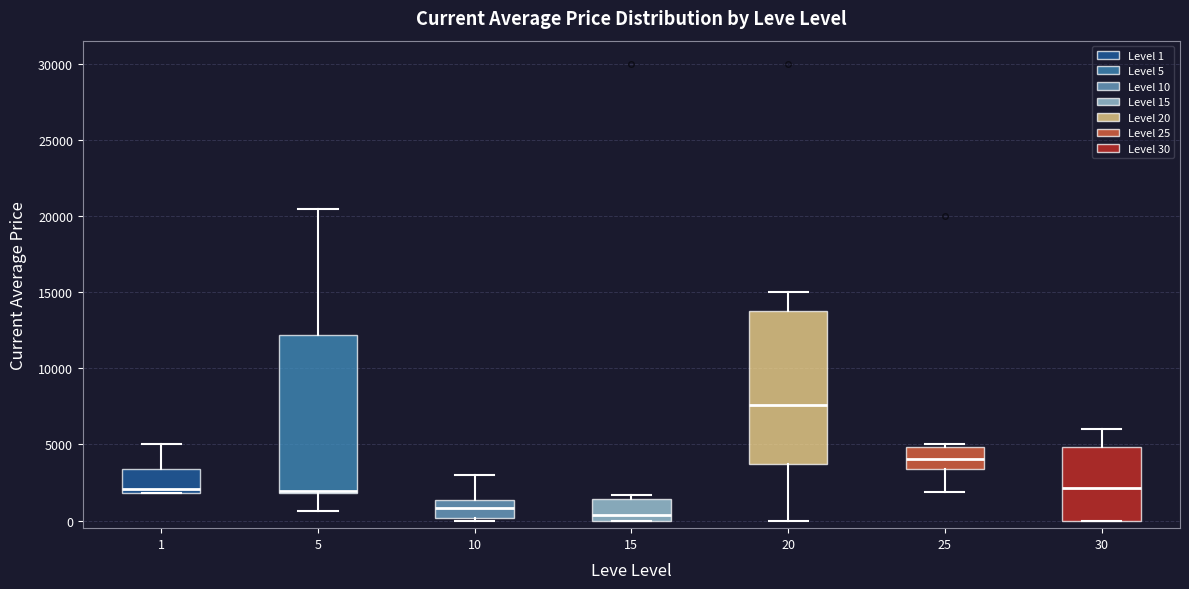

Reading left to right, read every box against the y-axis: the position of its median line, the range the box covers, and the ends of its whiskers. The values are not printed on the chart, so give them approximately, as read against the axis.

1: median 2000 (just above the box's lower edge), box 2000 to 3500, whiskers 2000 to 5000
5: median 2000 (drawn on the box's lower edge), box 2000 to 12000, whiskers 500 to 20500
10: median 1000, box 0 to 1500, whiskers 0 (just below the box's lower edge) to 3000
15: median 500, box 0 to 1500, whiskers 0 to 1500 (just above the box's upper edge)
20: median 7500, box 3500 to 13500, whiskers 0 to 15000
25: median 4000, box 3500 to 5000, whiskers 2000 to 5000 (just above the box's upper edge)
30: median 2000, box 0 to 5000, whiskers 0 to 6000